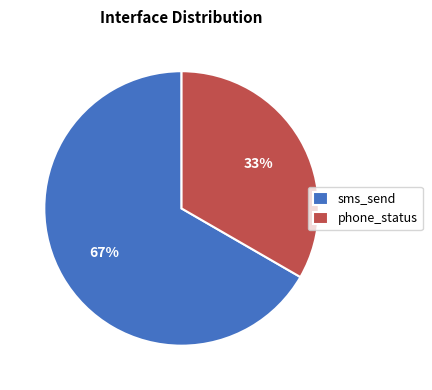

To the nearest percent, what is the combined percentage of phone_status and sms_send?

100%